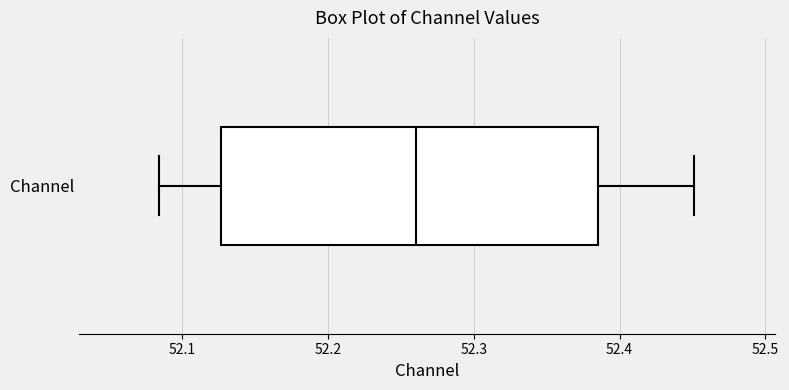

Where does the left whisker of the box for Channel end on the x-axis? The values are not printed on the chart, so give them approximately, as read against the axis.

52.08